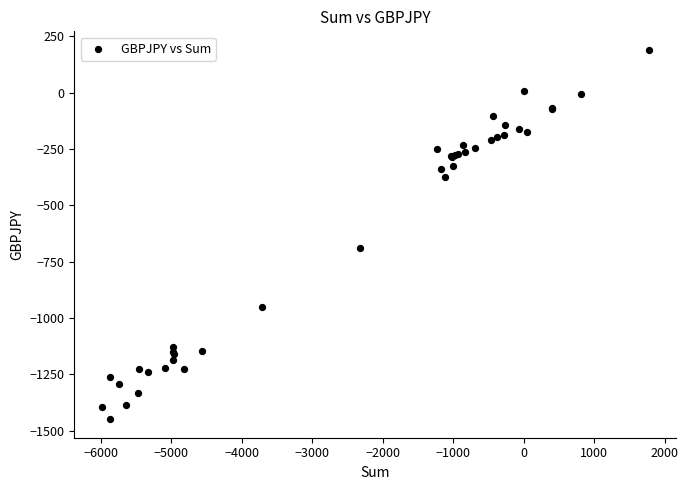

What Y value in the scatter plot is closest to -630?

-692.0